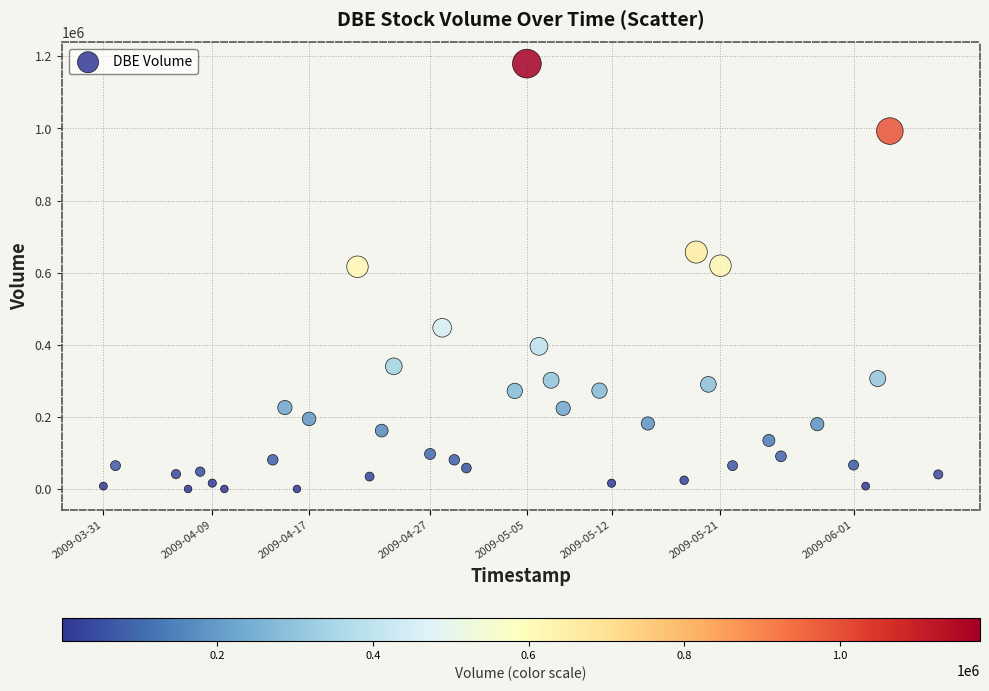

What is the range of Y values (max minus min)?

1179517